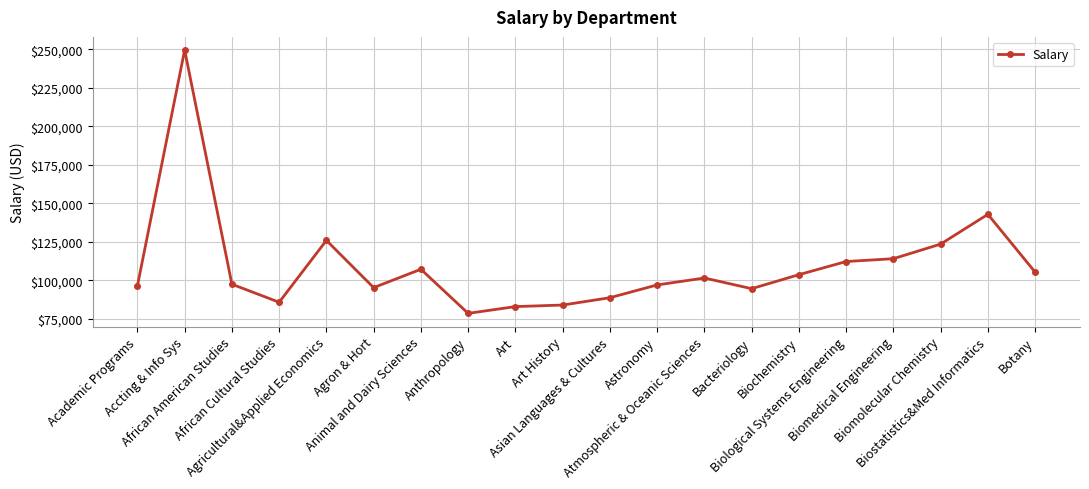

How many data points does each series have?

20